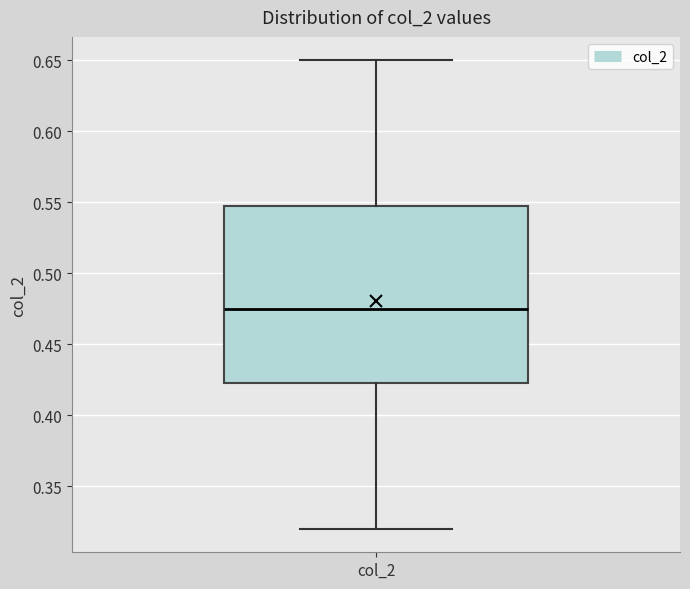

Where does the lower whisker of the box for col_2 end on the y-axis? The values are not printed on the chart, so give them approximately, as read against the axis.

0.320